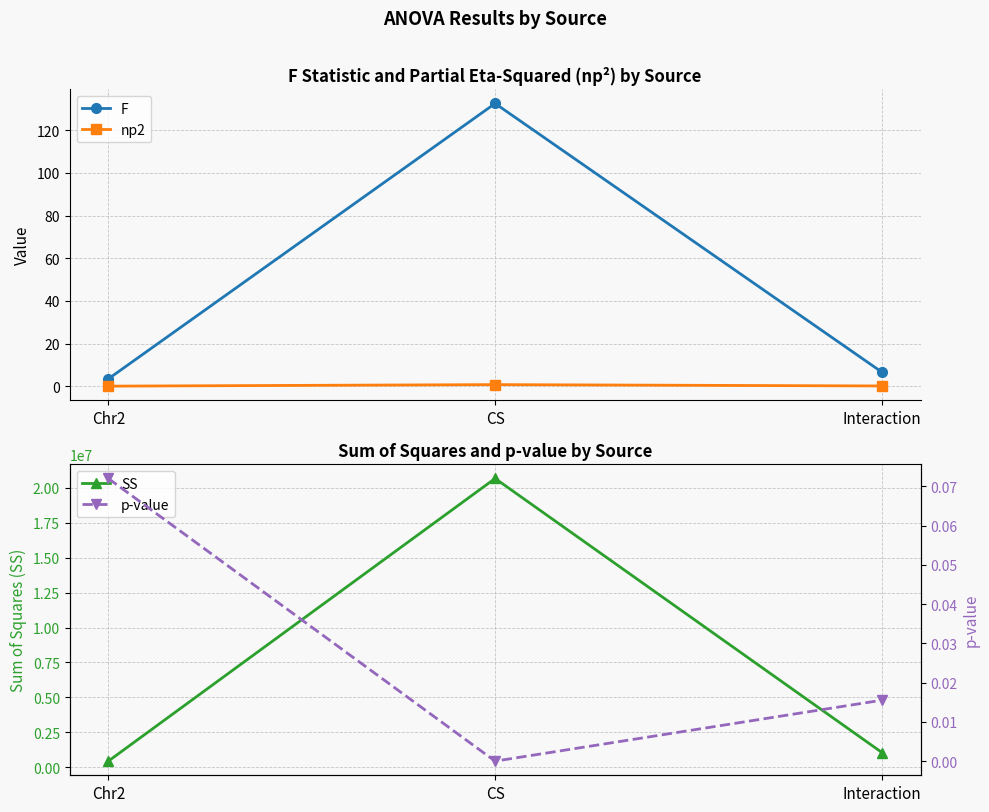

At which category is the sum across all series the highest?

CS